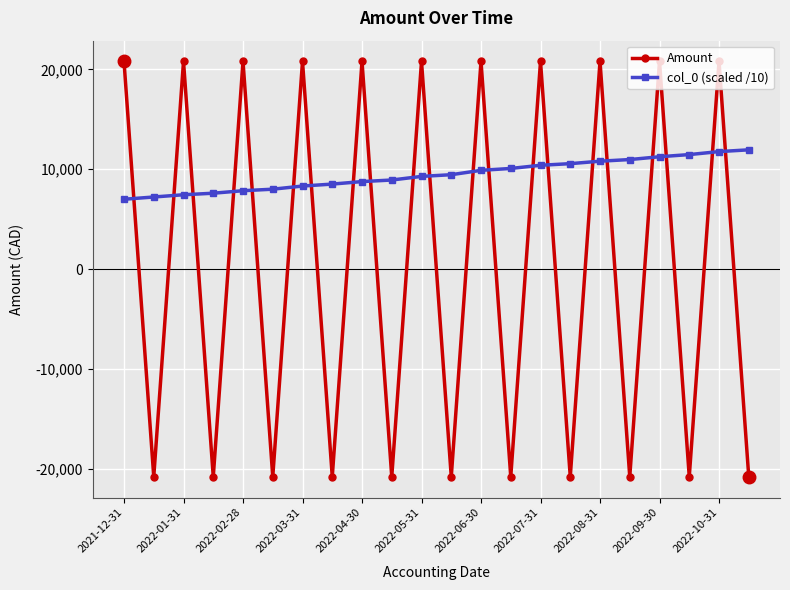

How many intersections are there between Amount and col_0 (scaled /10)?

21